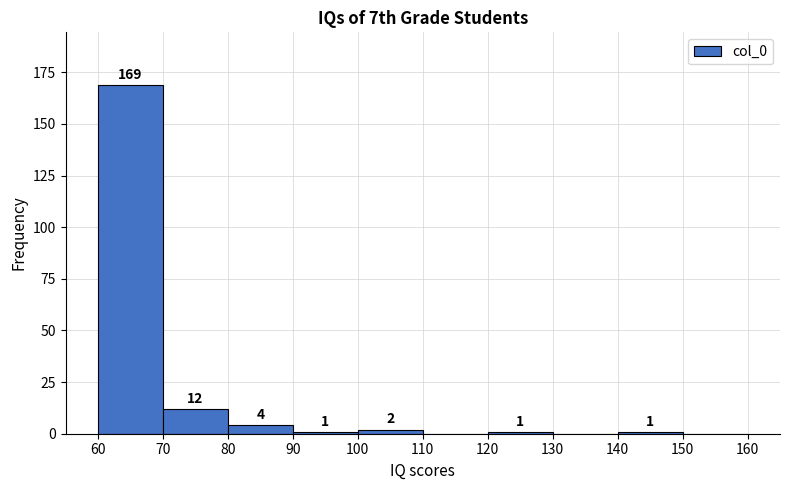

Over which range of the x-axis is the bar tallest?

60 to 70